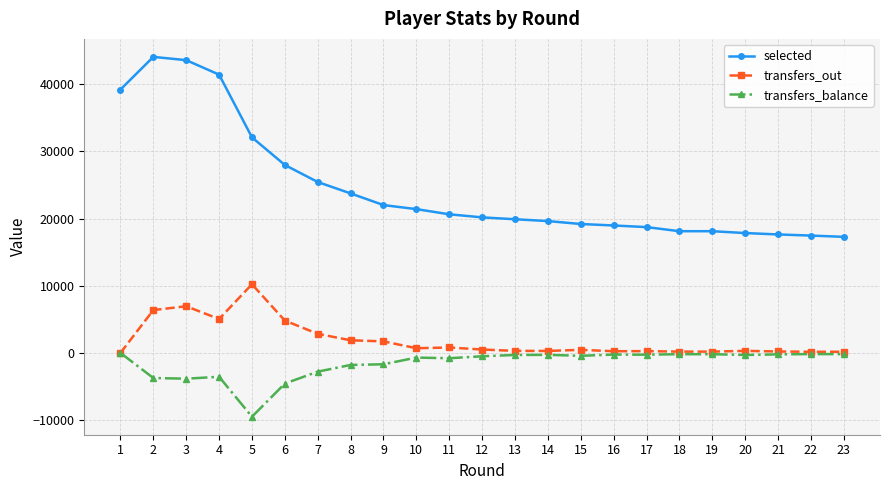

Where does the transfers_balance series first go above -427?

1